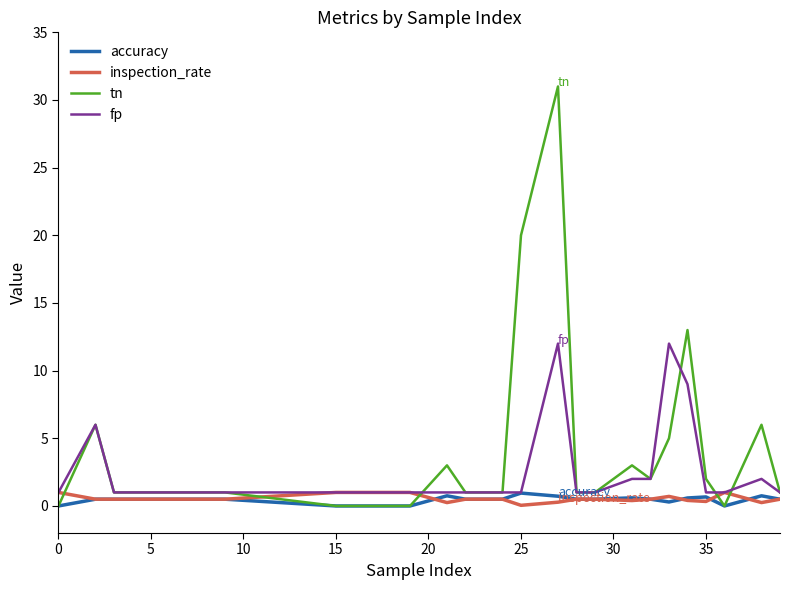

True or false: tn and inspection_rate intersect in this chart.

True